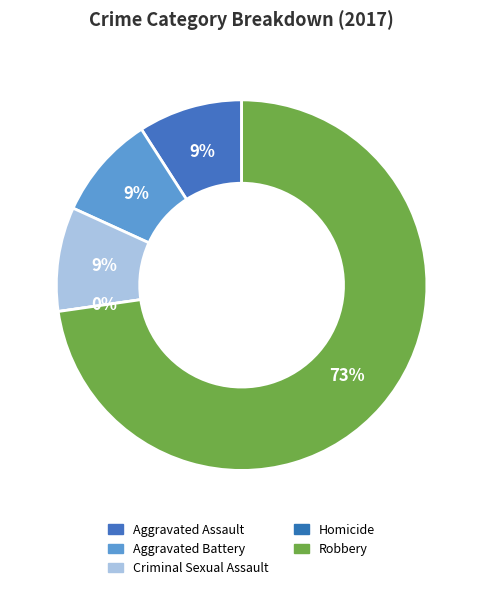

Which category has the biggest portion of the pie?

Robbery